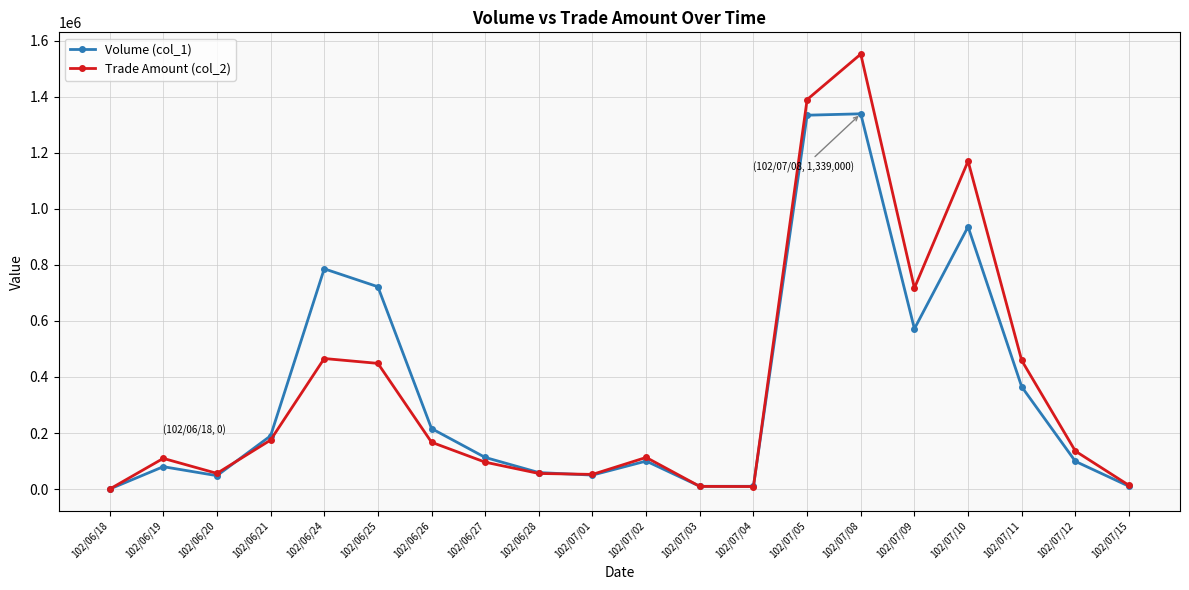

Which series has the widest spread of values?

Trade Amount (col_2)